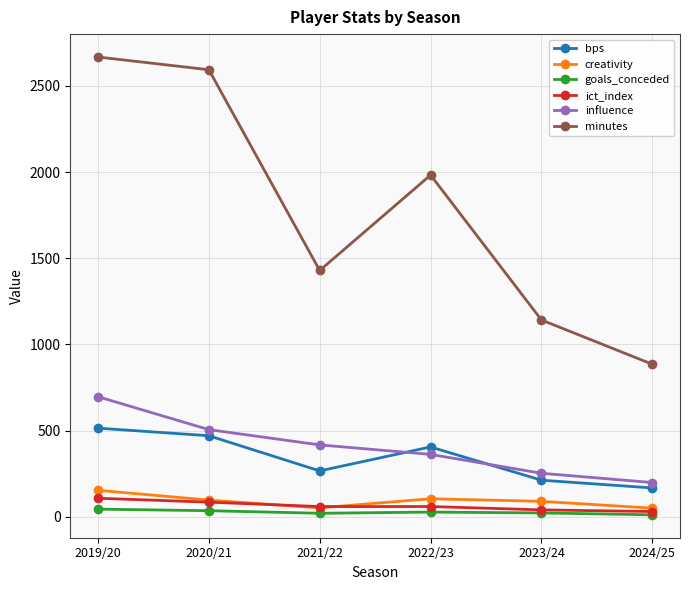

Which series changed the most between 2021/22 and 2022/23?

minutes